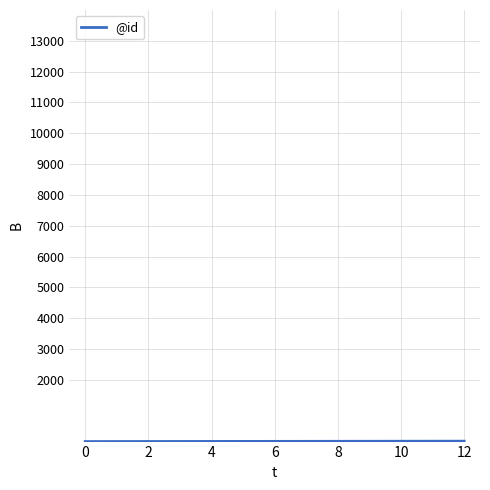

What is the minimum value shown in the chart?

1